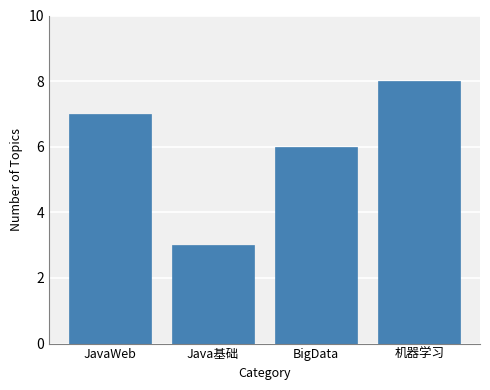

Reading right to left, what are all the values shown in this chart?

8	6	3	7